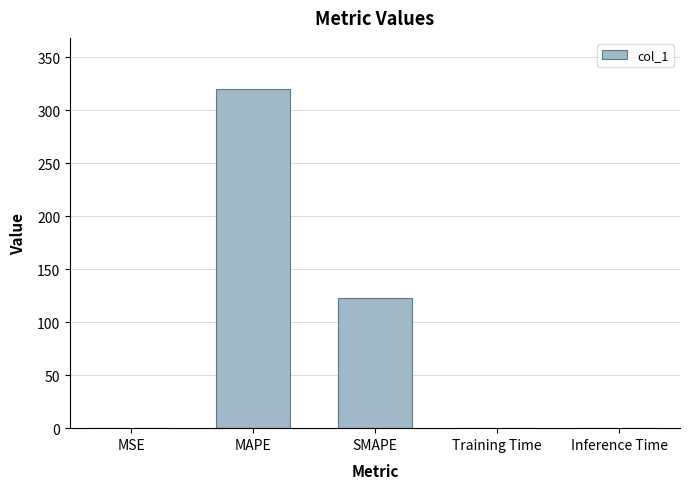

What is the sum of all values?

443.7